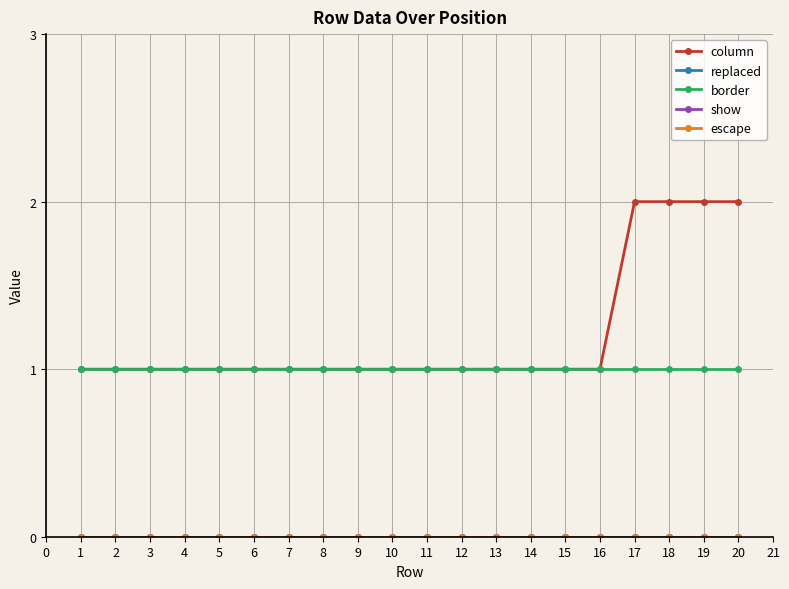

Does the chart display data point markers on the line(s)?

Yes